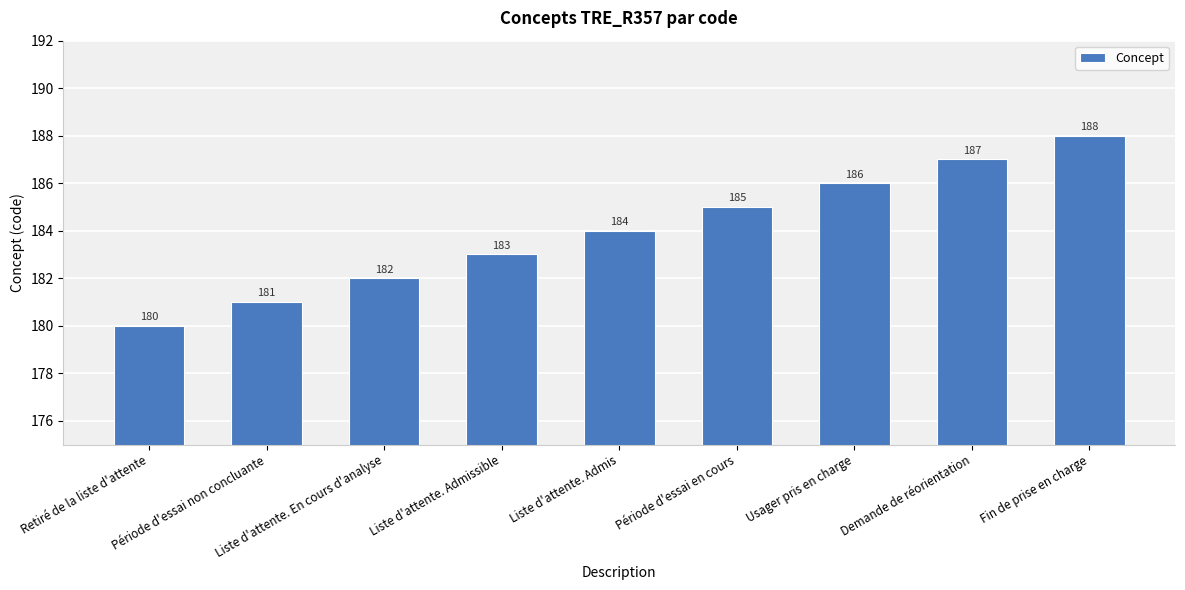

What is the label of the 9th bar from the right?

Retiré de la liste d'attente